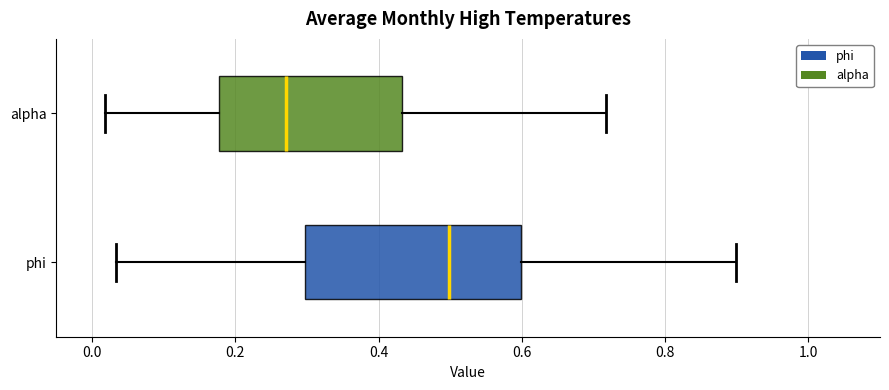

Where is the right edge of the box for phi on the x-axis? The values are not printed on the chart, so give them approximately, as read against the axis.

0.60